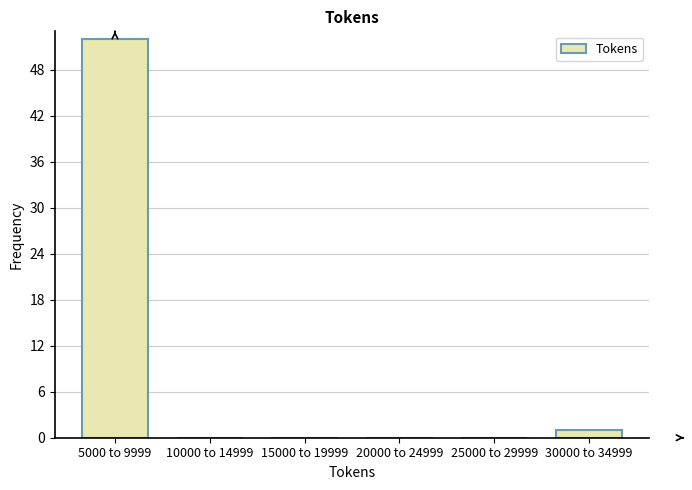

Reading left to right, extract all data points from this chart.

5000 to 9999=52	10000 to 14999=0	15000 to 19999=0	20000 to 24999=0	25000 to 29999=0	30000 to 34999=1